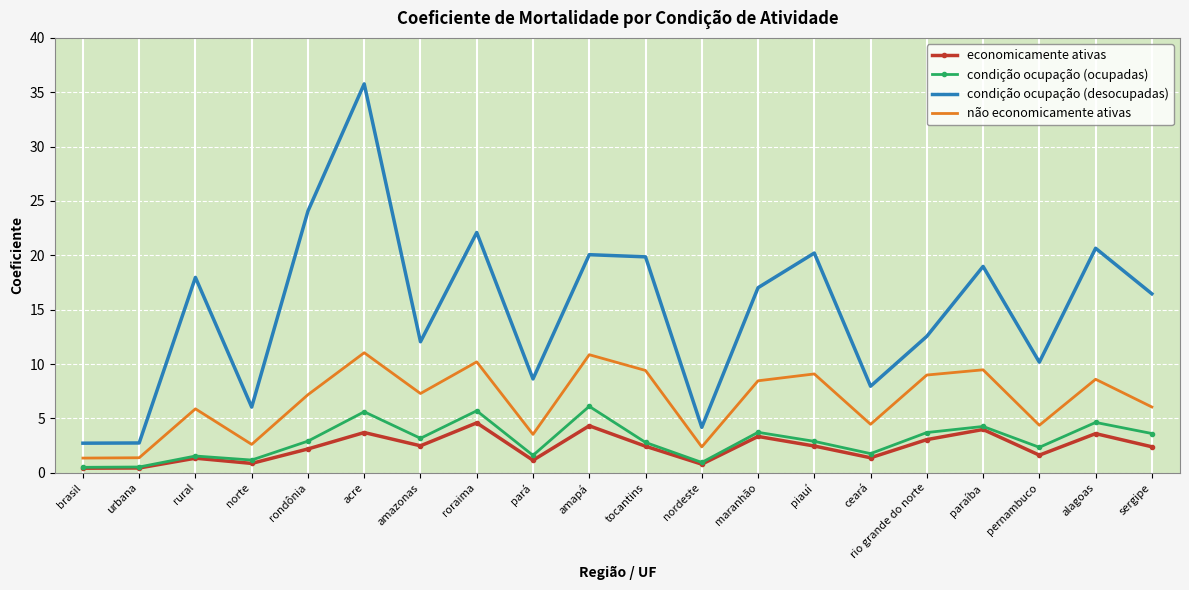

Is it true that condição ocupação (desocupadas) equals 12.6 at rio grande do norte?

True